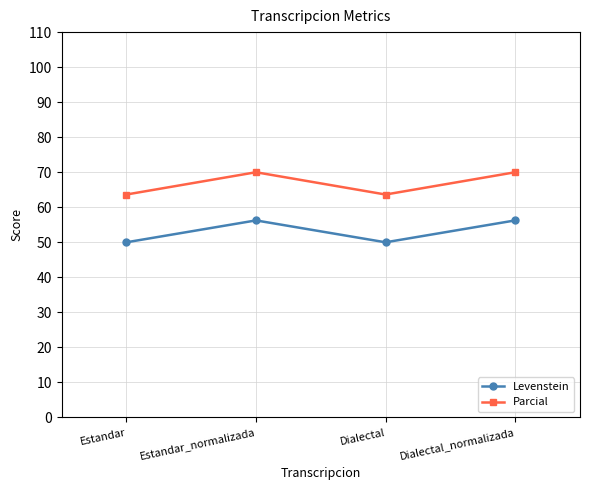

What is the sum of all Parcial values?

267.3